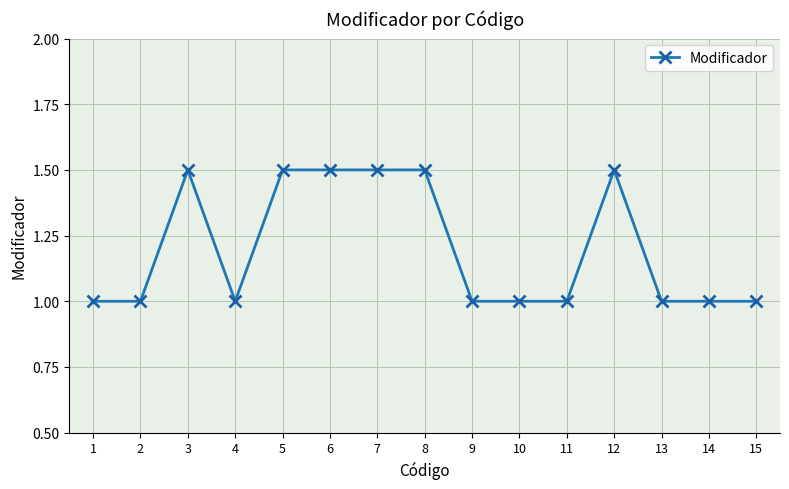

At which category does the data reach its first local peak?

3